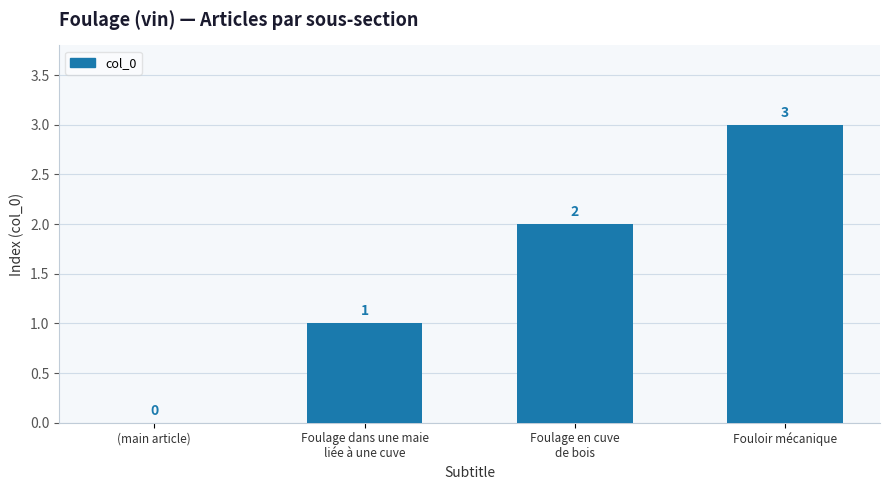

Between Fouloir mécanique and (main article), which is larger?

Fouloir mécanique